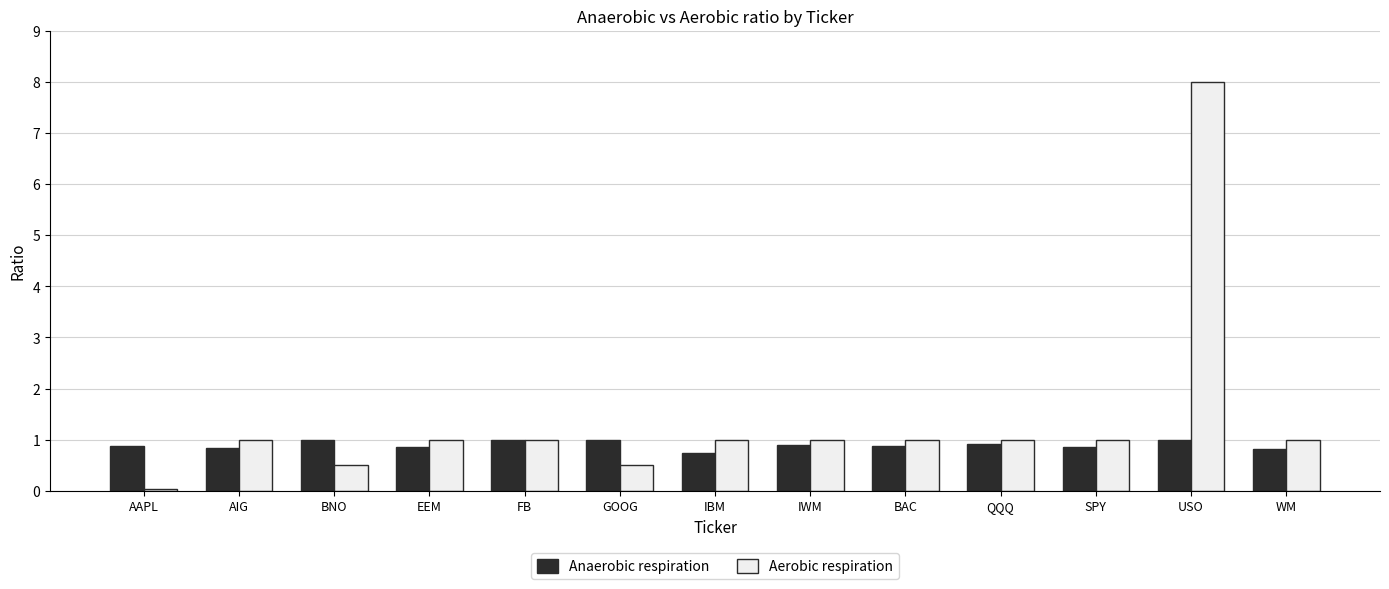

What is the average value of the Anaerobic respiration series?

0.9